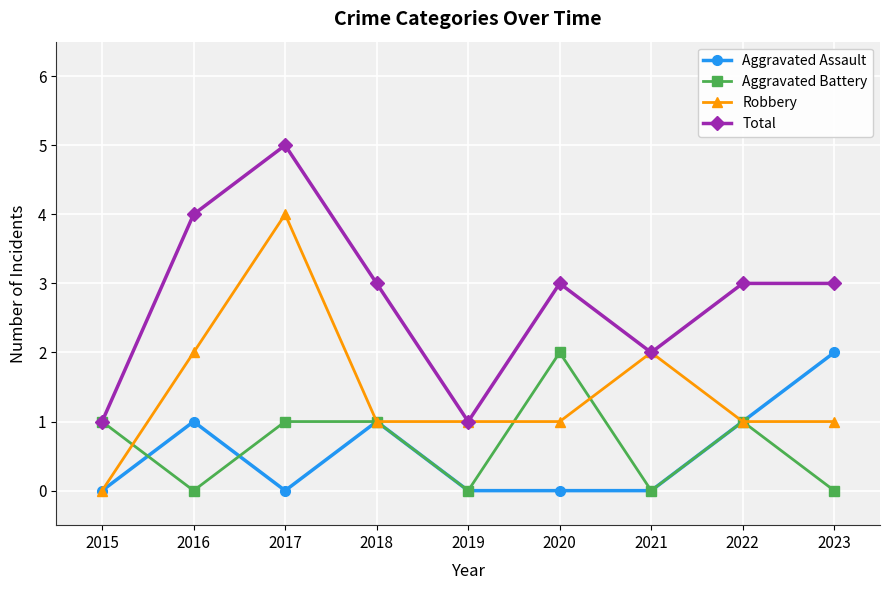

Reading left to right, extract all data points from this chart.

Aggravated Assault: 0	1	0	1	0	0	0	1	2
Aggravated Battery: 1	0	1	1	0	2	0	1	0
Robbery: 0	2	4	1	1	1	2	1	1
Total: 1	4	5	3	1	3	2	3	3